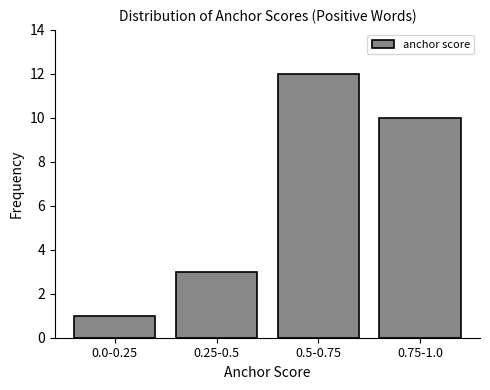

Reading left to right, transcribe all the data shown in this chart.

1	3	12	10